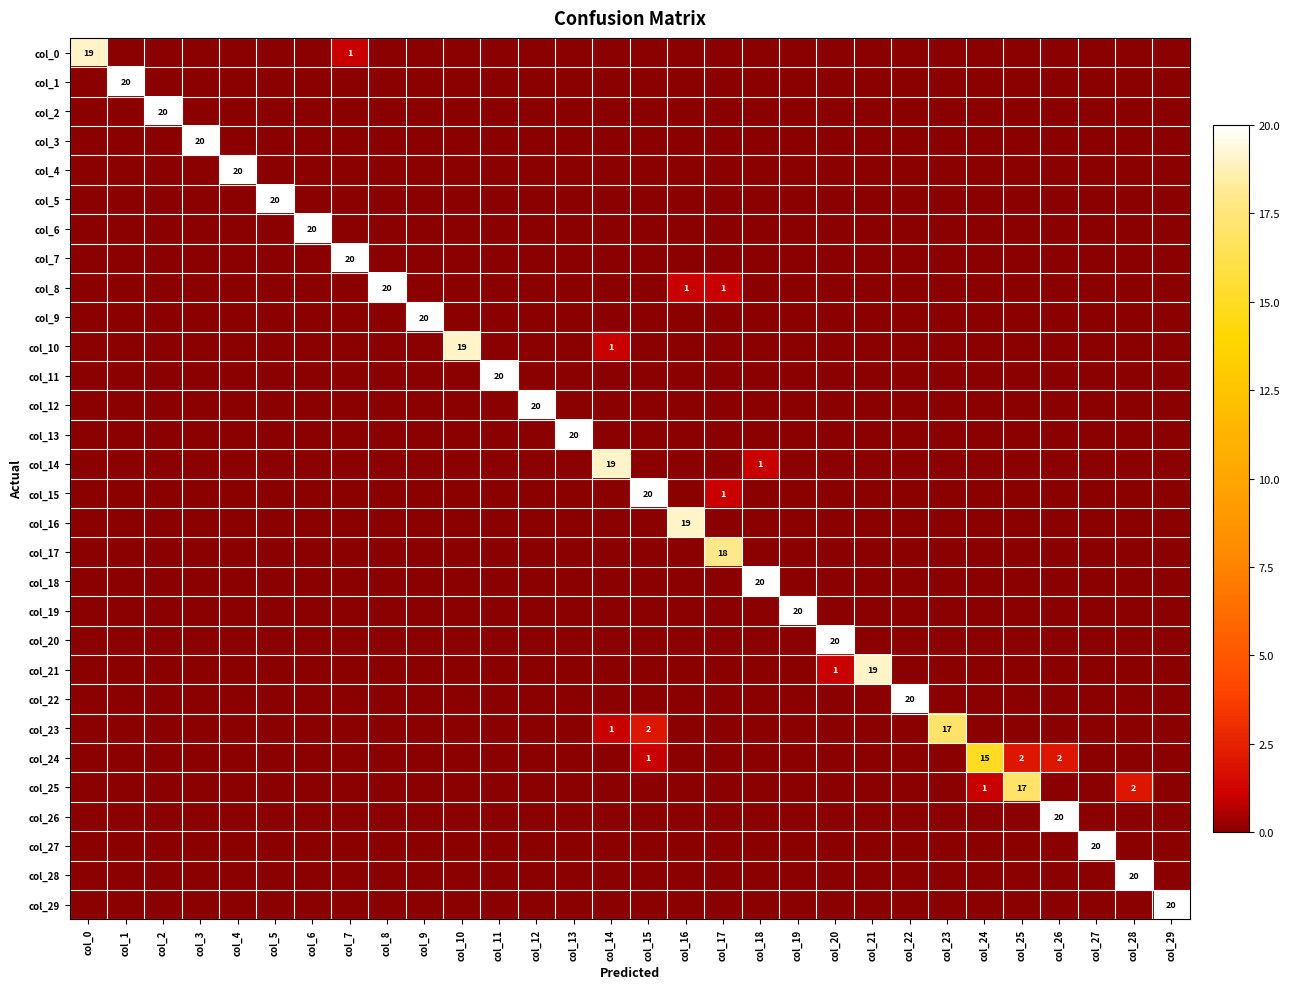

The value of col_21 at col_21 is 13. True or false?

False